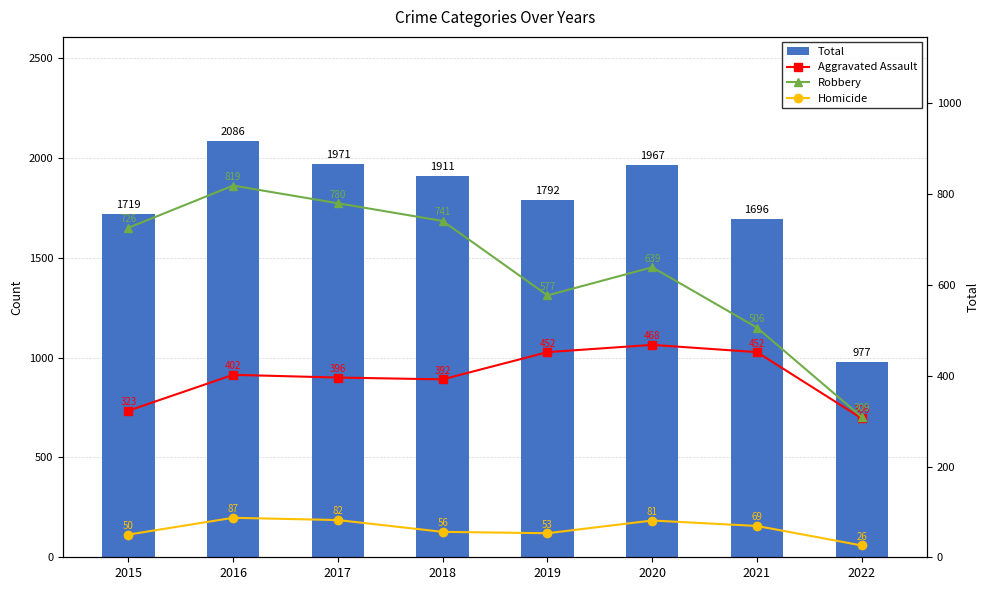

Reading left to right, list all the values displayed in this chart.

Total: 2015=1719	2016=2086	2017=1971	2018=1911	2019=1792	2020=1967	2021=1696	2022=977
Aggravated Assault: 2015=323	2016=402	2017=396	2018=392	2019=452	2020=468	2021=452	2022=306
Robbery: 2015=726	2016=819	2017=780	2018=741	2019=577	2020=639	2021=506	2022=309
Homicide: 2015=50	2016=87	2017=82	2018=56	2019=53	2020=81	2021=69	2022=26